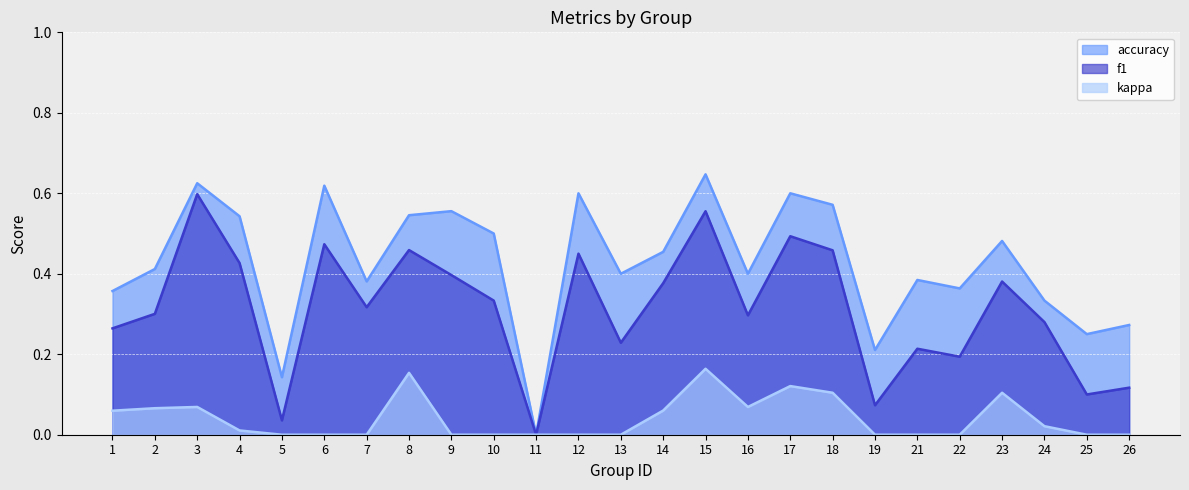

Is it true that f1 equals 0.8 at 15?

False